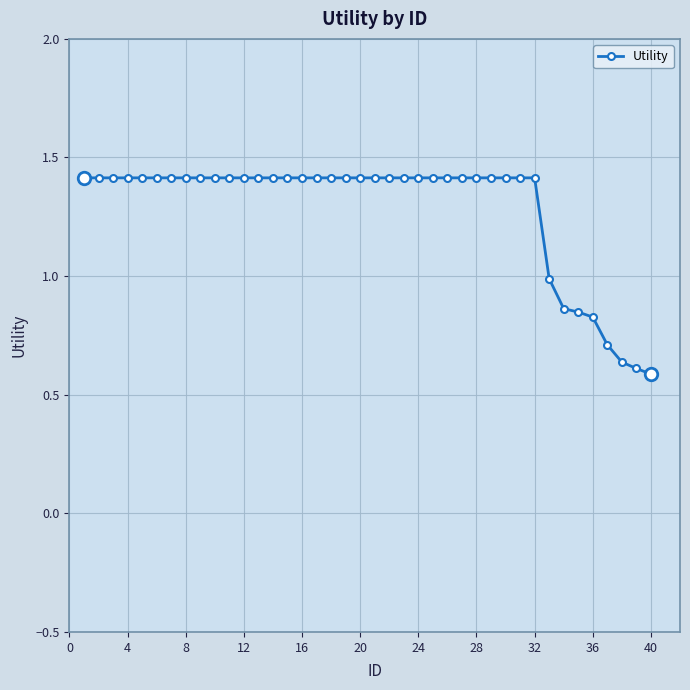

What is the sum of all values?

51.3